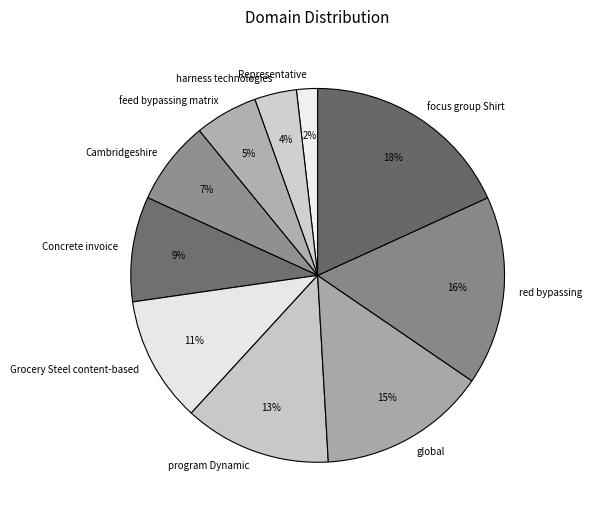

What is the largest slice in the pie chart?

focus group Shirt